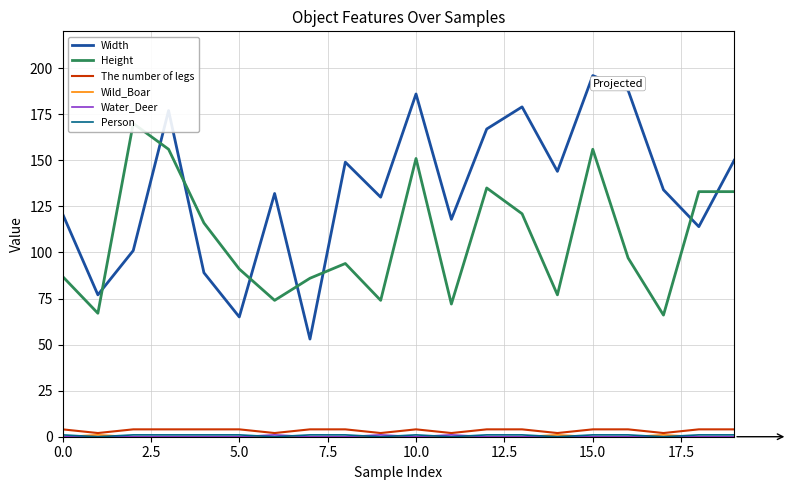

Between 18 and 12, which is larger?

12